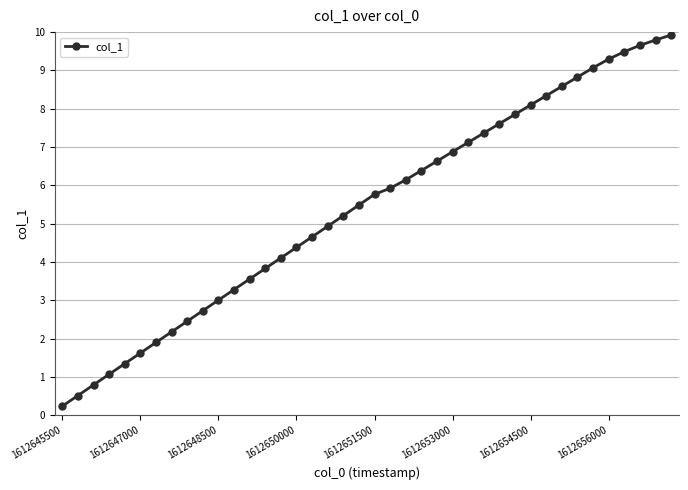

What is the smallest value displayed?

0.2